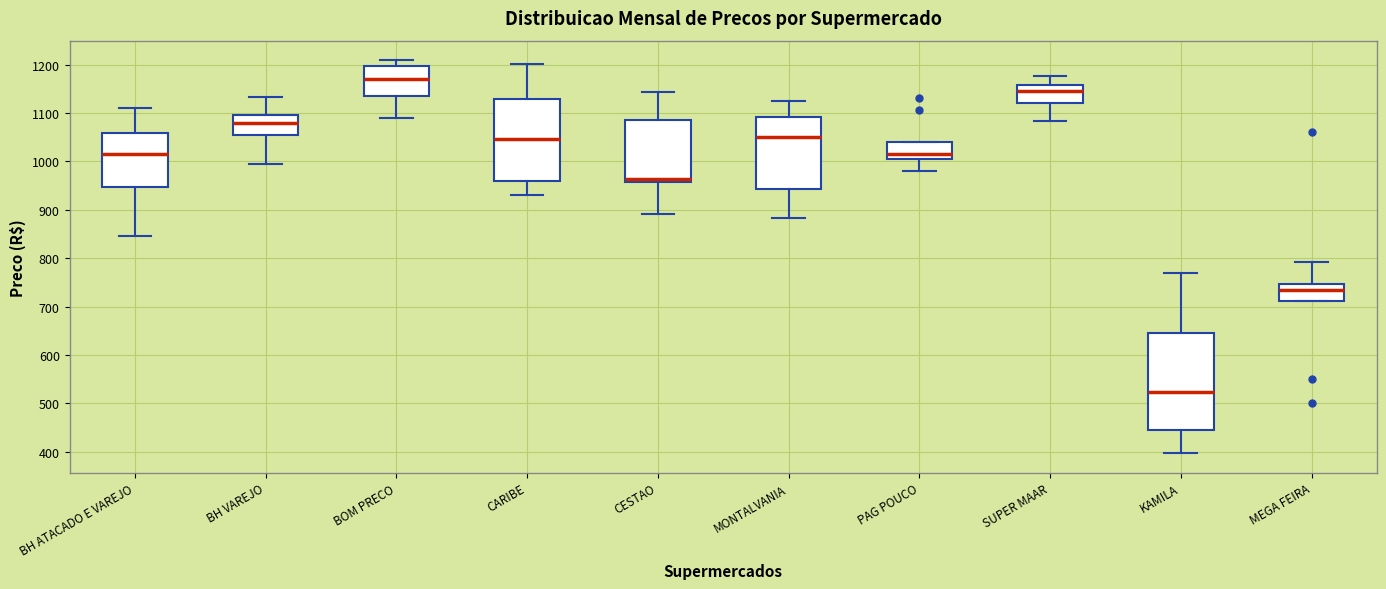

Which box has the highest median line?

BOM PRECO